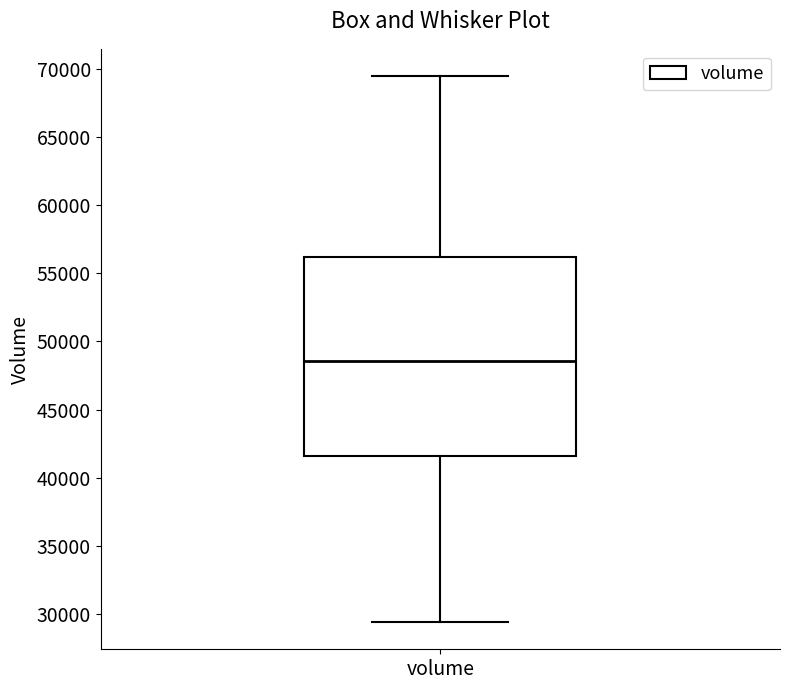

Transcribe this box plot: give where the median line is, the range the box spans, and where the two whiskers end, as read against the y-axis. The values are not printed on the chart, so give them approximately, as read against the axis.

median 48500, box 41500 to 56000, whiskers 29500 to 69500